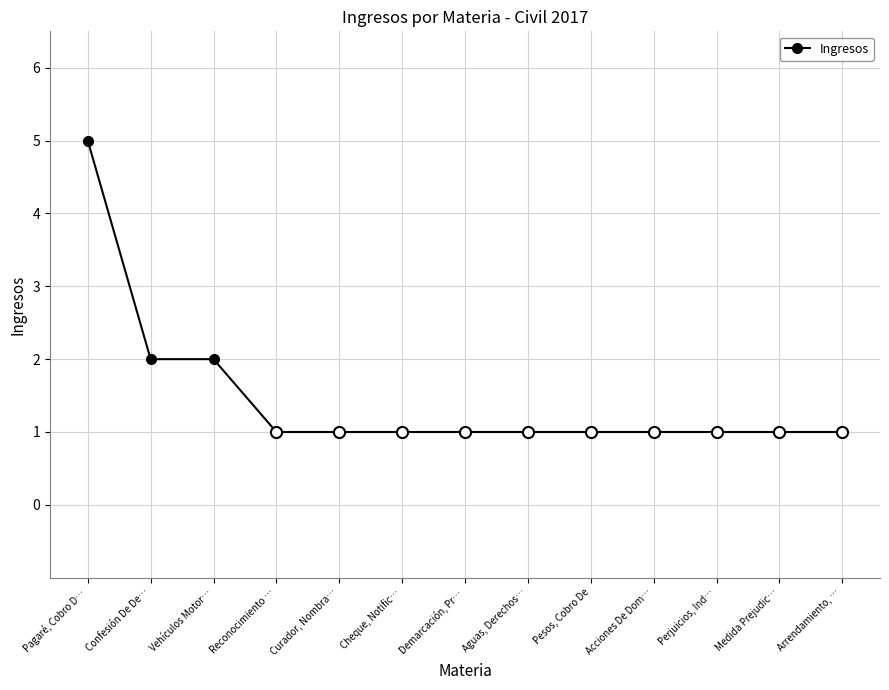

The value at Vehículos Motor… is 3. True or false?

False